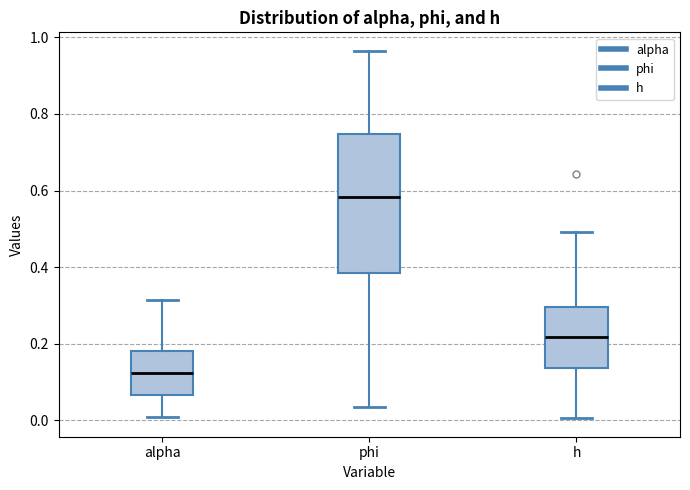

Which box has the highest median line?

phi